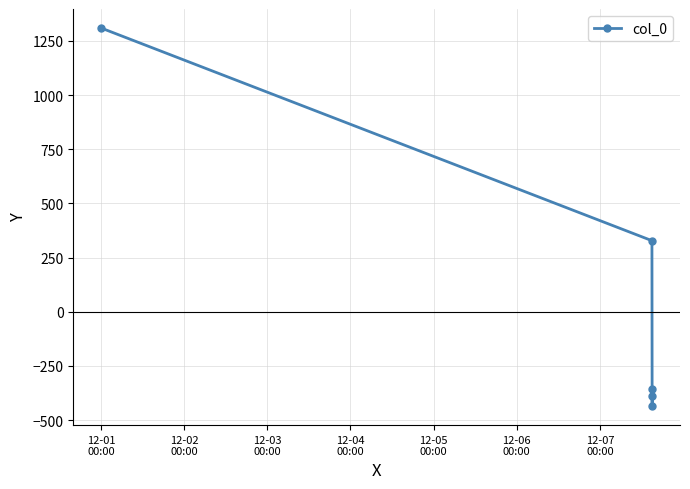

What is the greatest value displayed?

1310